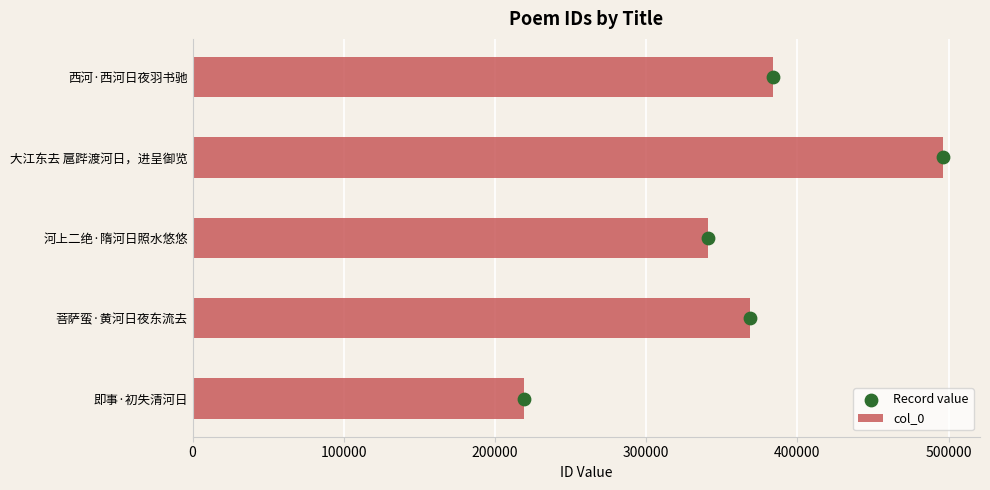

What is the difference between the second highest and minimum values in the col_0 series?

164498